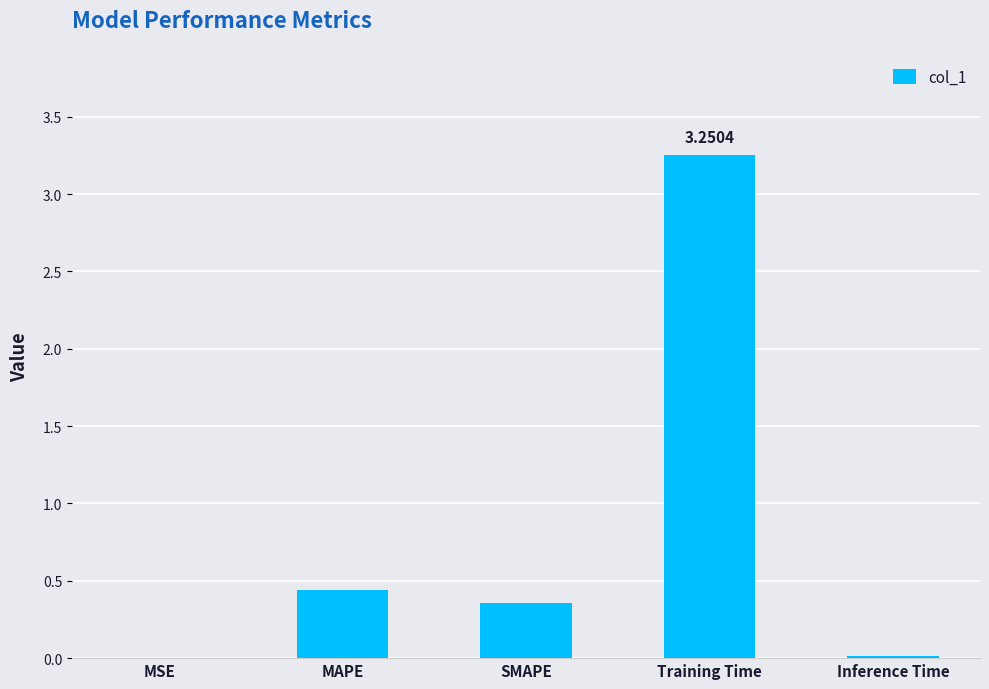

Which category has the highest value across all series?

Training Time